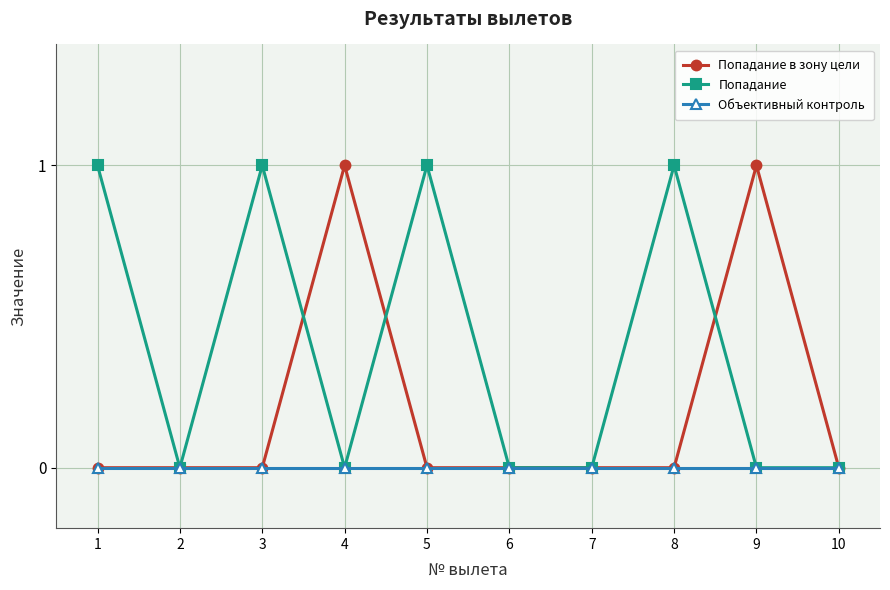

Reading left to right, what are all the values shown in this chart?

Попадание в зону цели: 1=0	2=0	3=0	4=1	5=0	6=0	7=0	8=0	9=1	10=0
Попадание: 1=1	2=0	3=1	4=0	5=1	6=0	7=0	8=1	9=0	10=0
Объективный контроль: 1=0	2=0	3=0	4=0	5=0	6=0	7=0	8=0	9=0	10=0